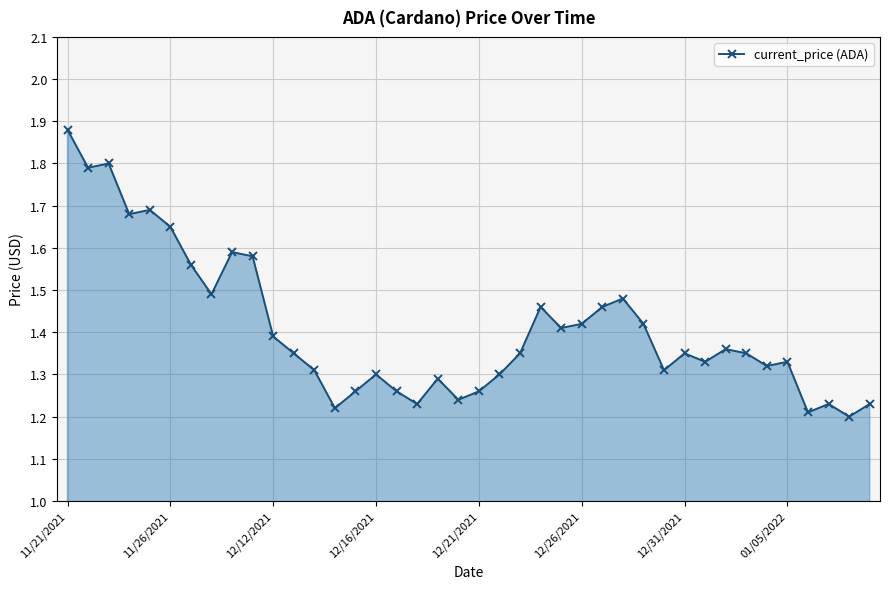

How many values are between 1 and 2?

40